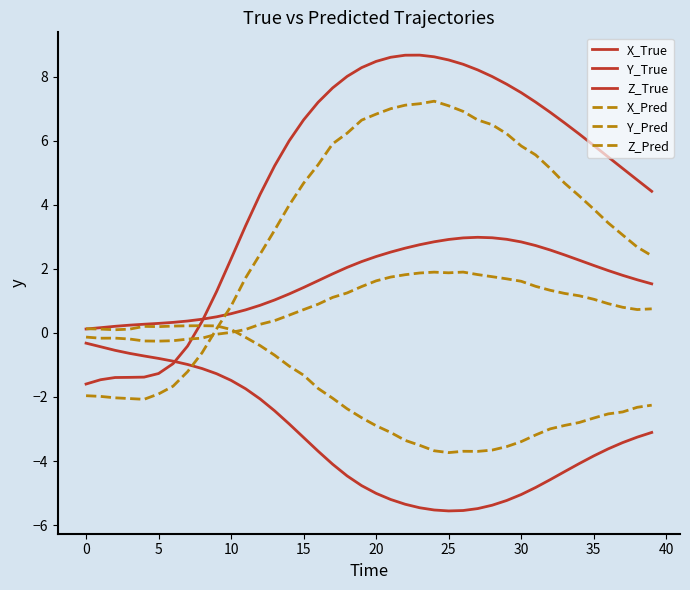

How many lines are shown in the chart?

6